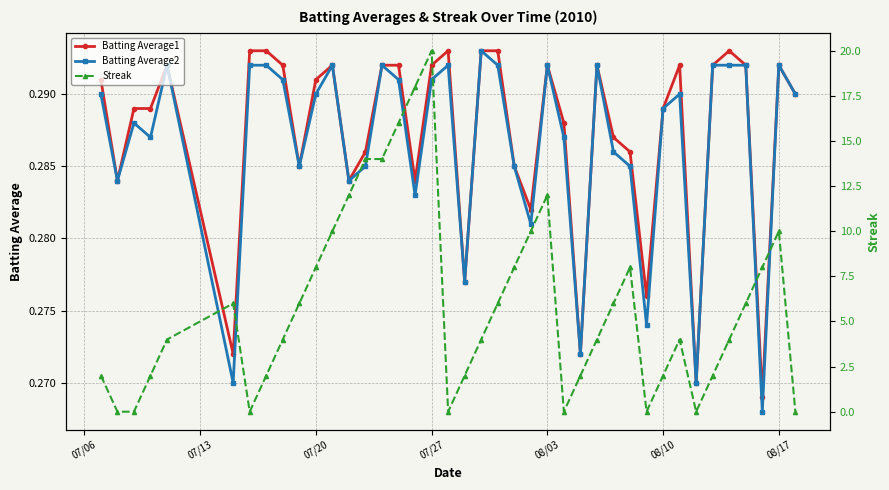

How many Batting Average2 values are between 0 and 1?

40